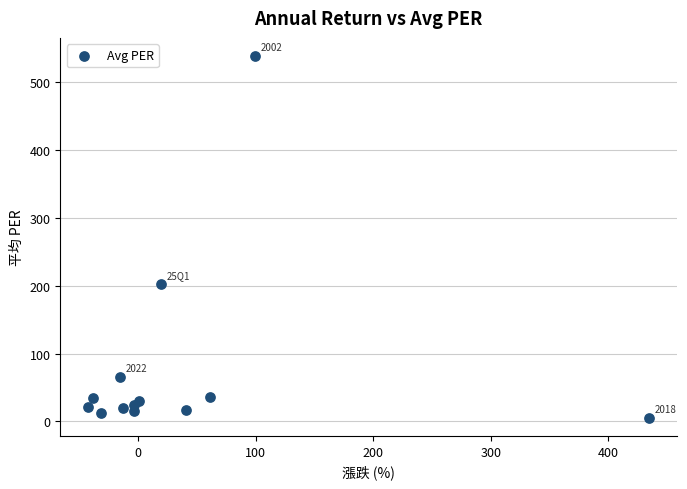

What Y value in the scatter plot is closest to 272?

203.0